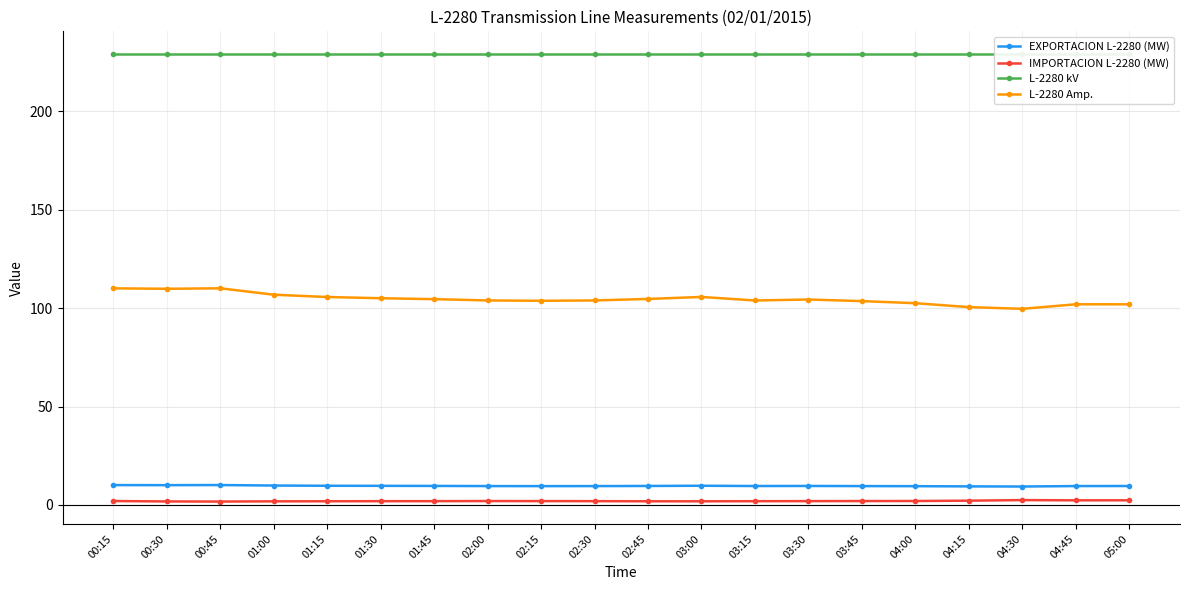

In IMPORTACION L-2280 (MW), how many points are higher than both neighbors (excluding endpoints)?

2